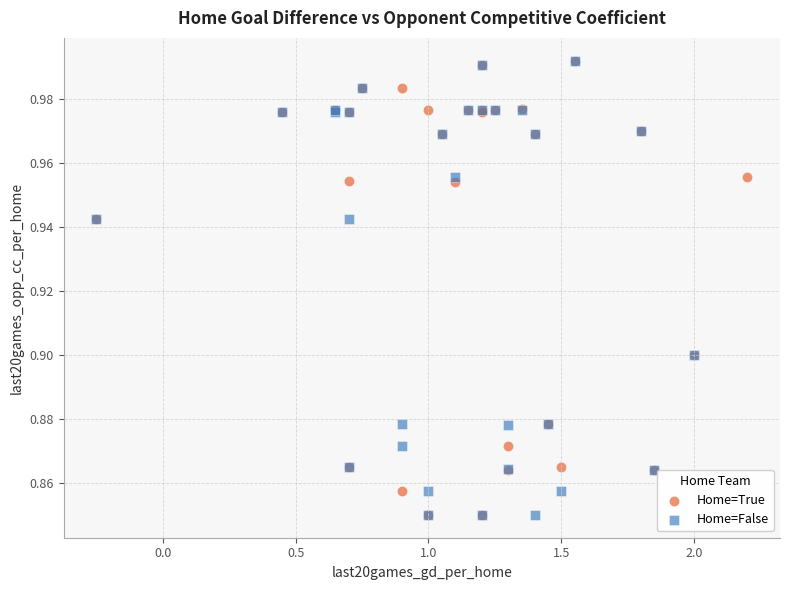

What are all the series names shown in the legend?

Home=True, Home=False